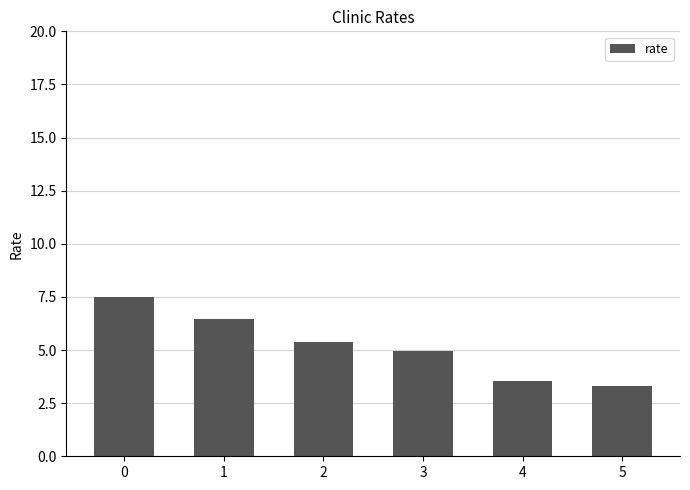

Count the number of categories in the chart.

6